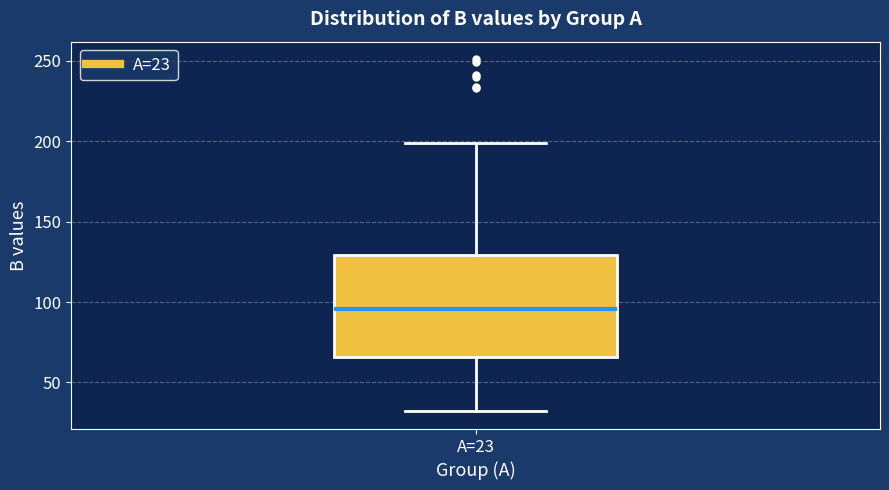

Transcribe this box plot: give where the median line is, the range the box spans, and where the two whiskers end, as read against the y-axis. The values are not printed on the chart, so give them approximately, as read against the axis.

median 95, box 65 to 130, whiskers 30 to 200